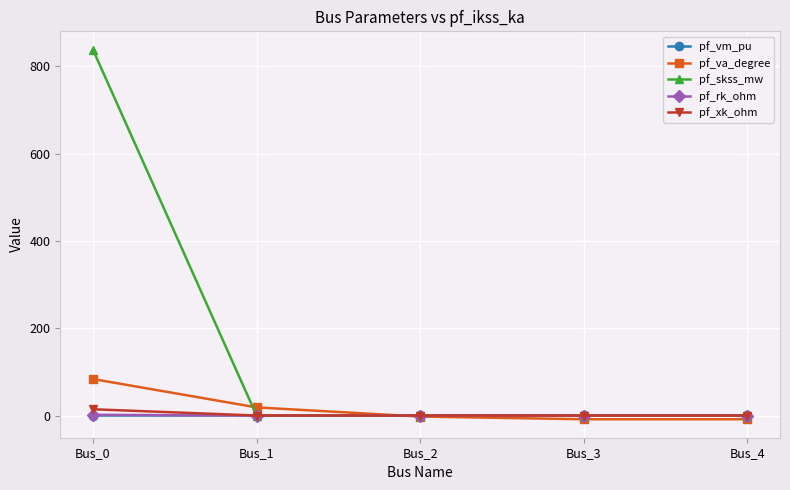

What is the maximum value for pf_vm_pu?

0.3